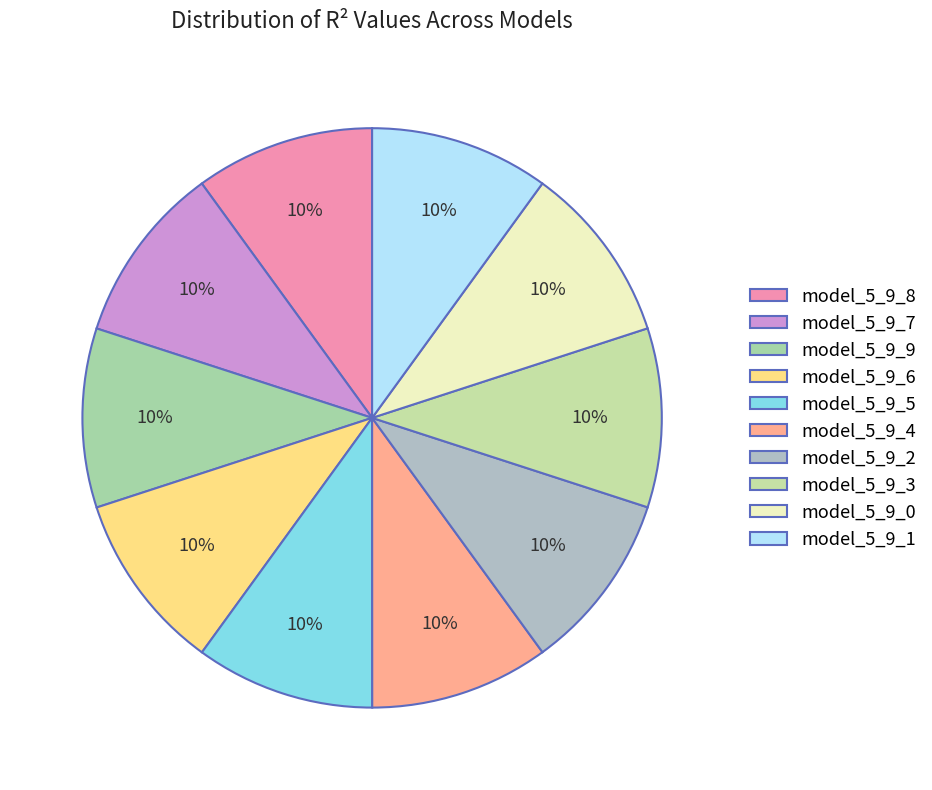

To the nearest percent, what portion does model_5_9_2 represent?

10%